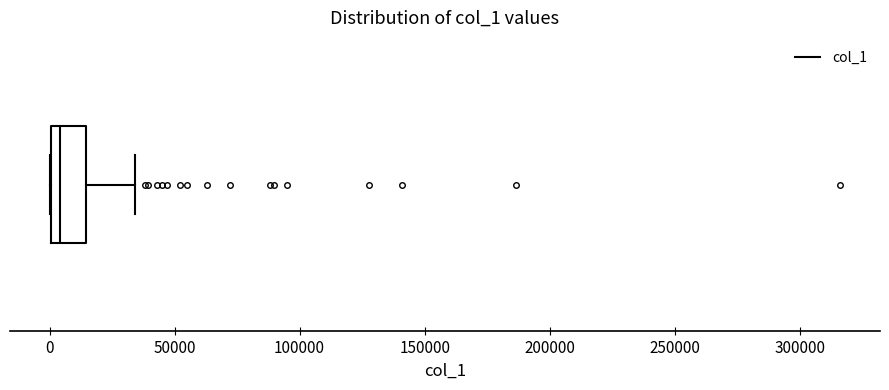

Transcribe this box plot: give where the median line is, the range the box spans, and where the two whiskers end, as read against the x-axis. The values are not printed on the chart, so give them approximately, as read against the axis.

median 5000, box 0 to 15000, whiskers 0 to 35000